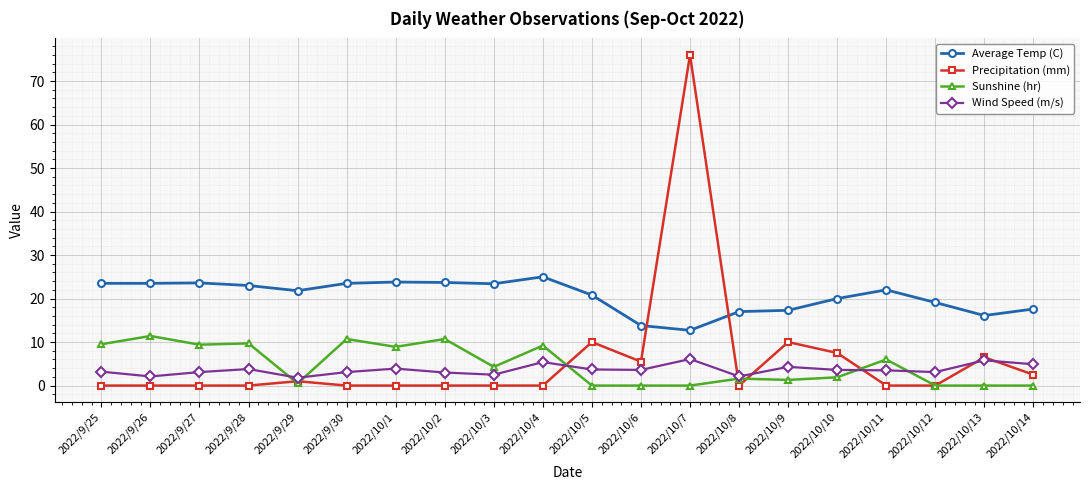

True or false: Wind Speed (m/s) has more than 0 interior local peaks.

True